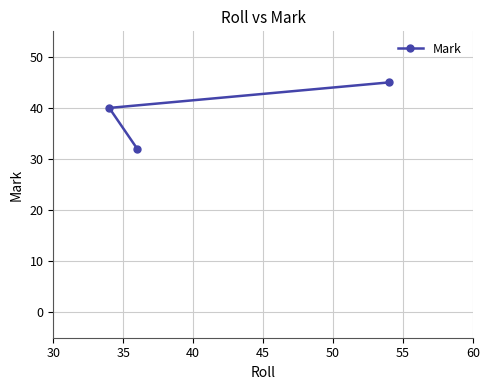

What is the change in value from 35 to 40?

+5